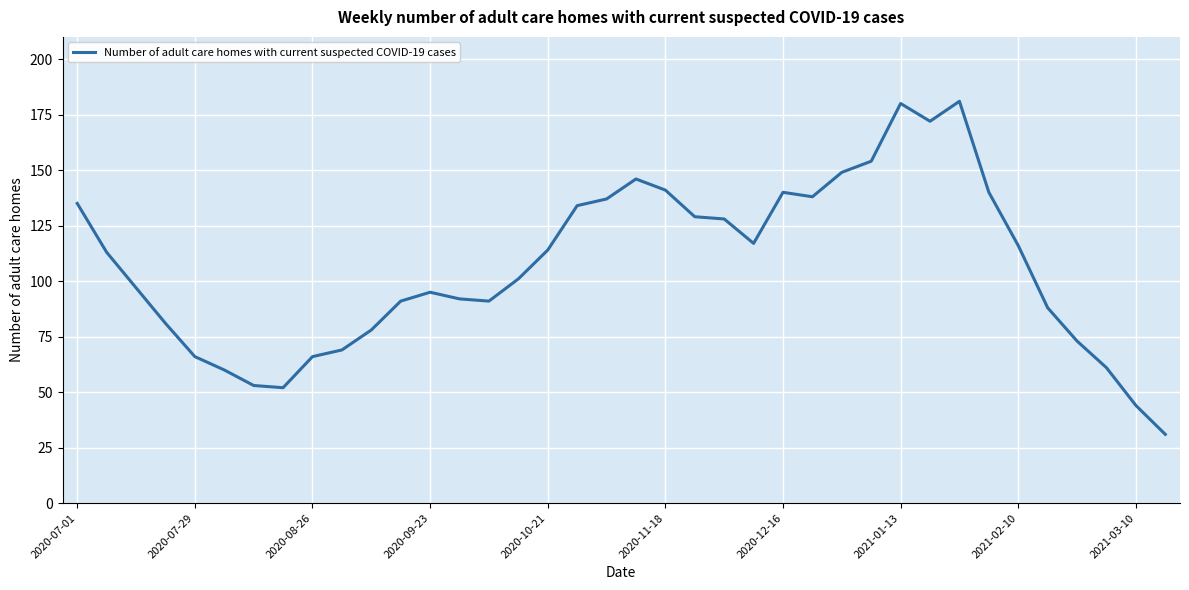

How many lines are shown in the chart?

1